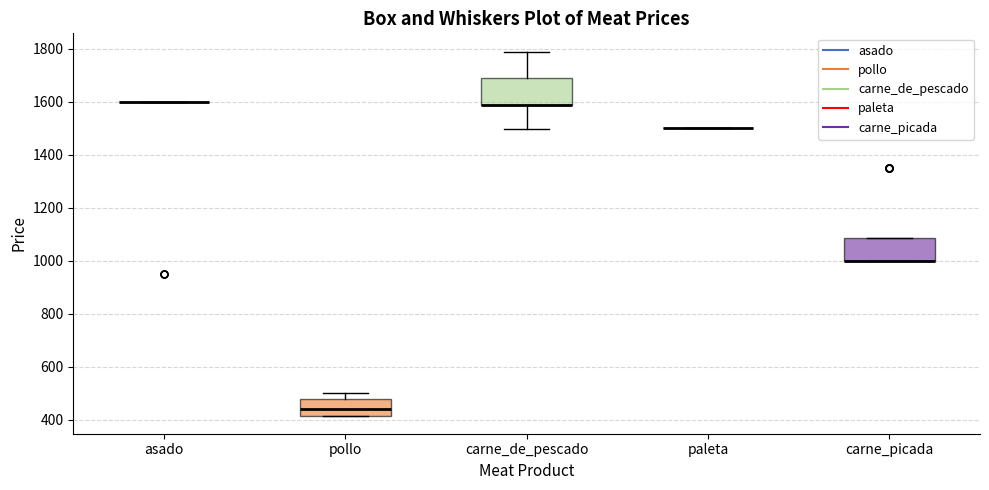

Reading left to right, read every box against the y-axis: the position of its median line, the range the box covers, and the ends of its whiskers. The values are not printed on the chart, so give them approximately, as read against the axis.

asado: box collapsed to a line at 1600, whiskers 1600 to 1600
pollo: median 440, box 420 to 480, whiskers 420 to 500
carne_de_pescado: median 1600 (drawn on the box's lower edge), box 1600 to 1700, whiskers 1500 to 1800
paleta: box collapsed to a line at 1500, whiskers 1500 to 1500
carne_picada: median 1000 (drawn on the box's lower edge), box 1000 to 1080, whiskers 1000 to 1080